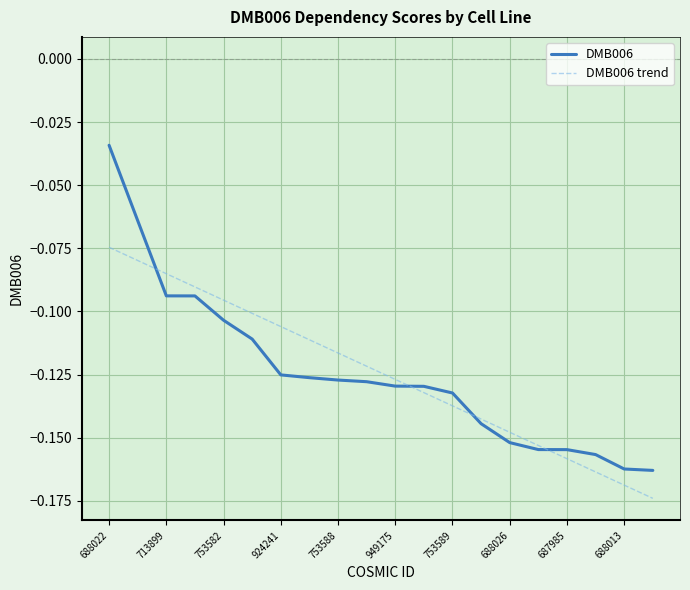

List the series in order of their peak value, lowest first.

DMB006 trend, DMB006